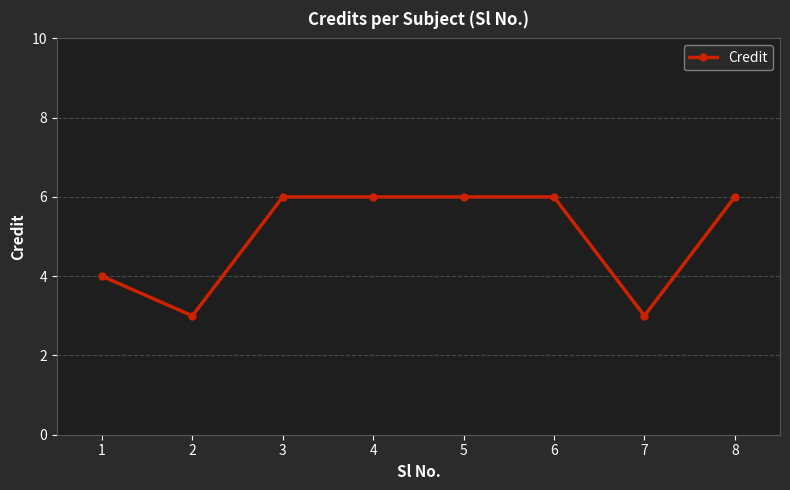

What is the change in value from 7 to 8?

+3